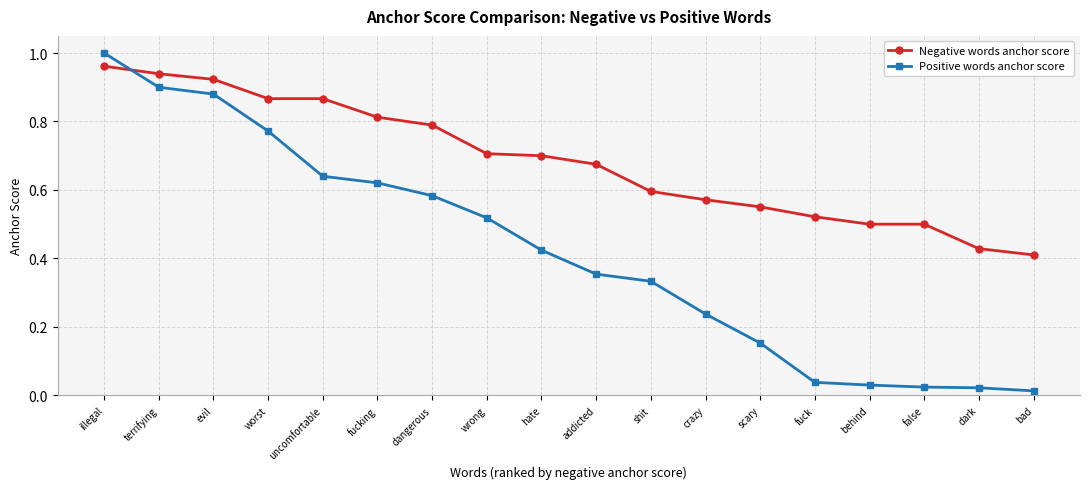

Rank the series by their average value, from lowest to highest.

Positive words anchor score, Negative words anchor score